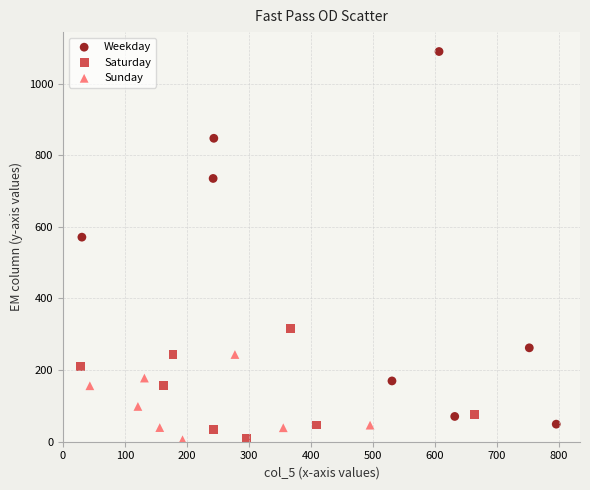

Which series has the widest spread of Y values?

Weekday